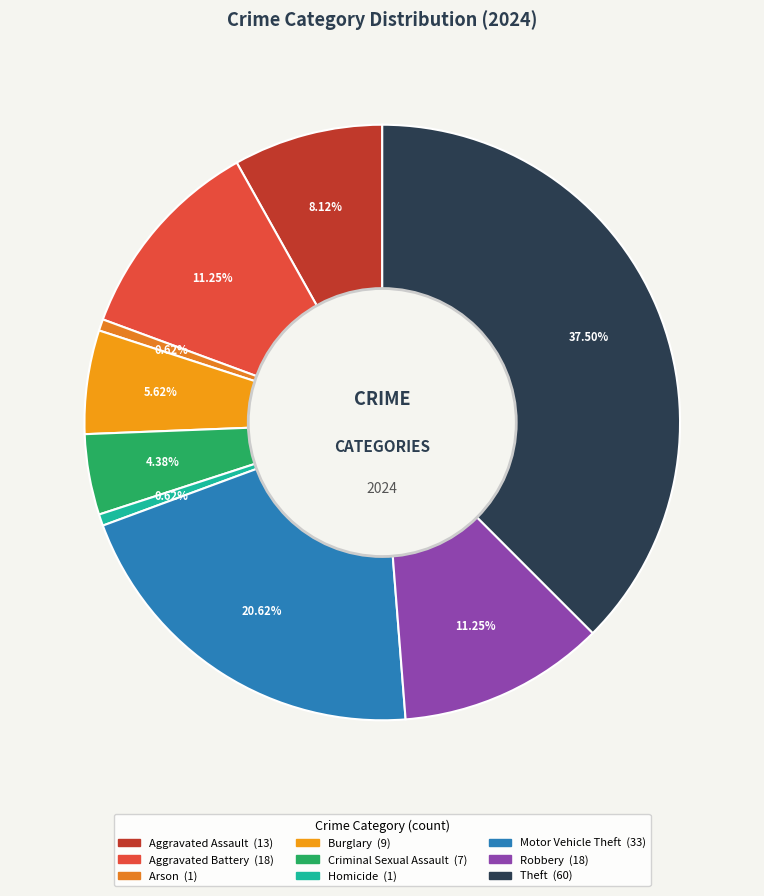

Which category has the biggest portion of the pie?

Theft